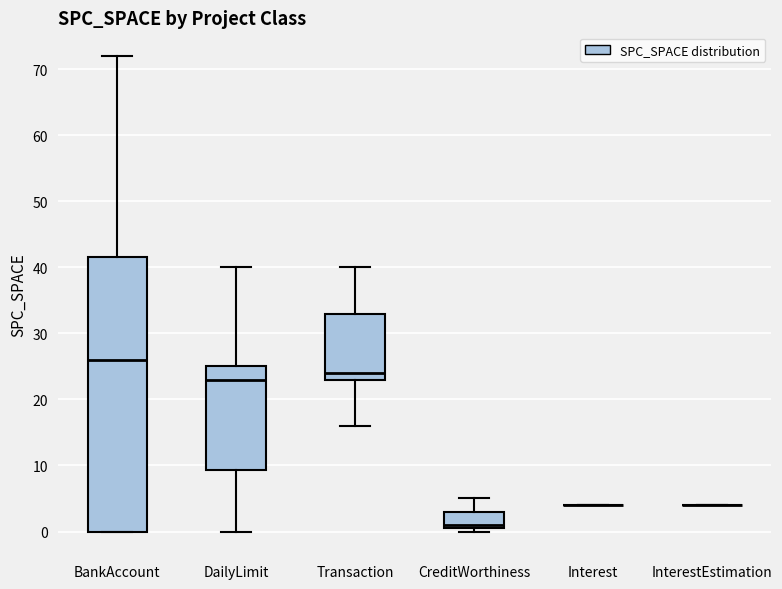

Comparing the boxes themselves (not the whiskers), which one is the tallest?

BankAccount